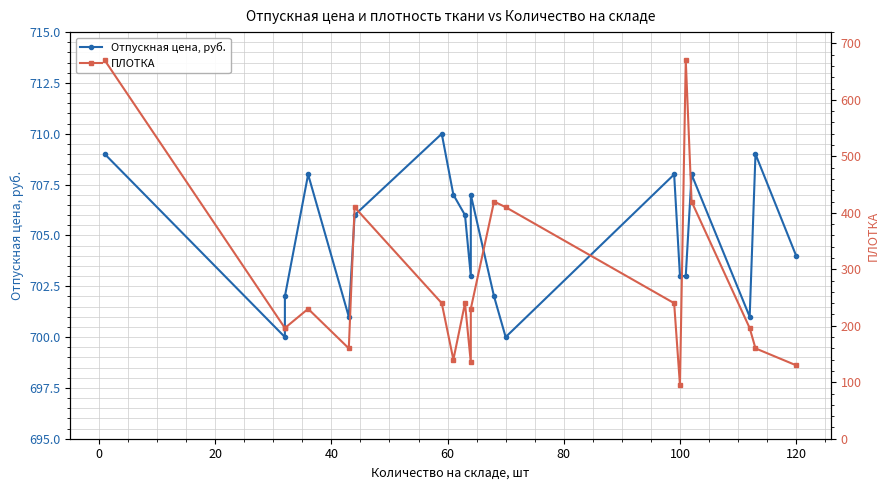

Rank the series at 120 from lowest to highest value.

ПЛОТКА, Отпускная цена, руб.